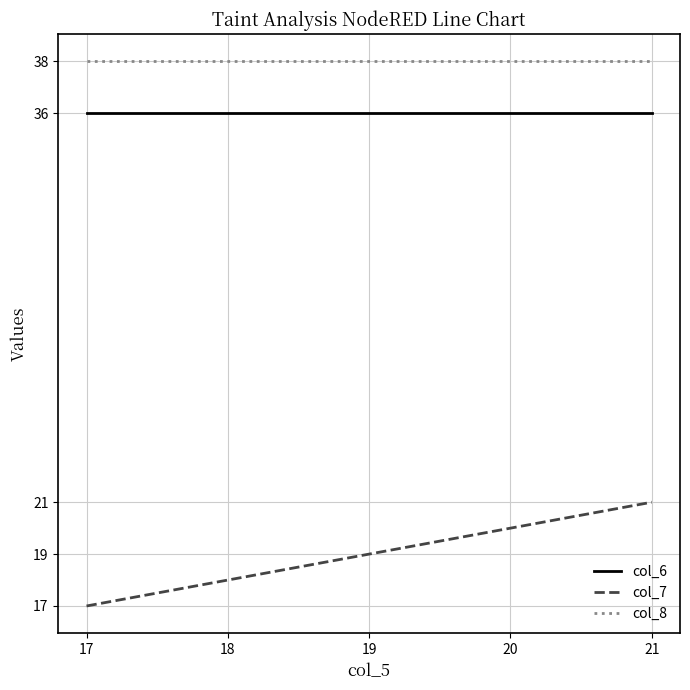

Which category has the lowest value across all series?

17